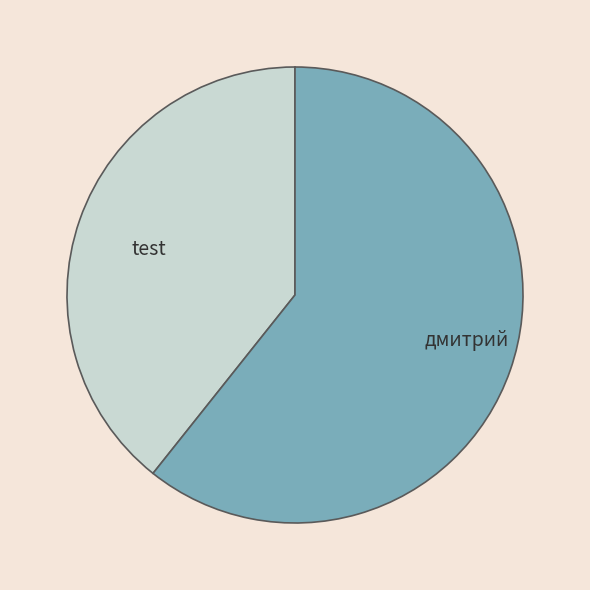

Does any single category account for the majority?

Yes